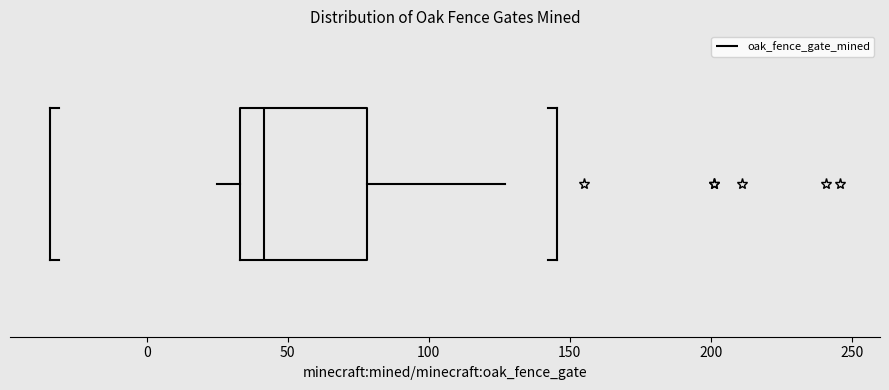

Read this box plot against the x-axis: the position of the median line, the range covered by the box, and the ends of both whiskers. The values are not printed on the chart, so give them approximately, as read against the axis.

median 40, box 35 to 80, whiskers 25 to 125